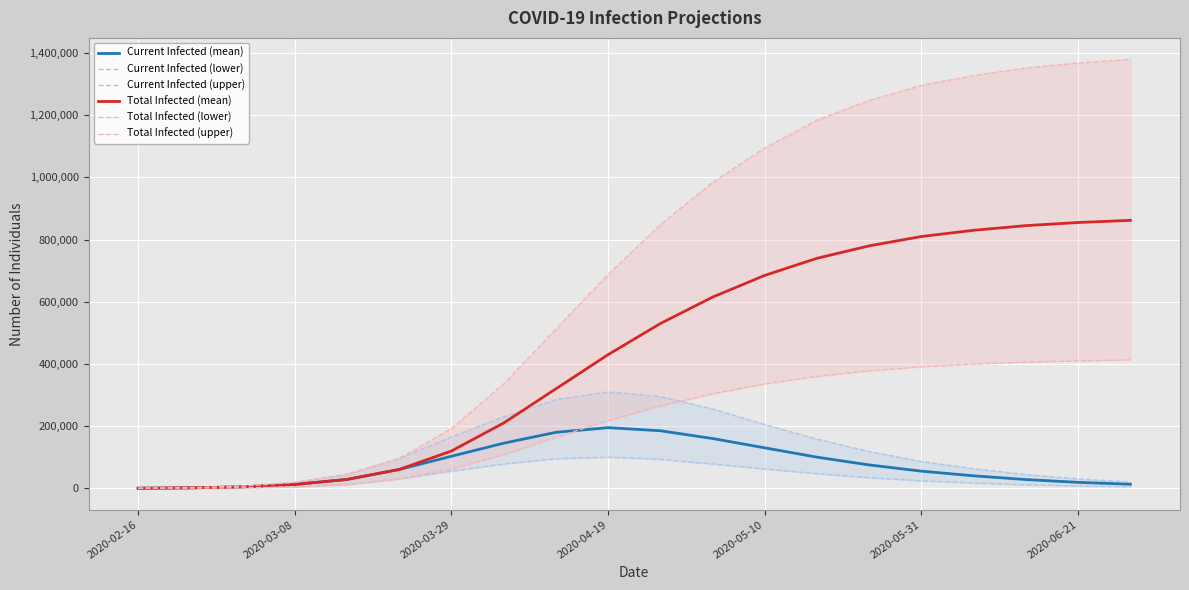

At 8, list the series in order from smallest to largest.

Current Infected (lower), Total Infected (lower), Current Infected (mean), Current Infected (upper), Total Infected (mean), Total Infected (upper)